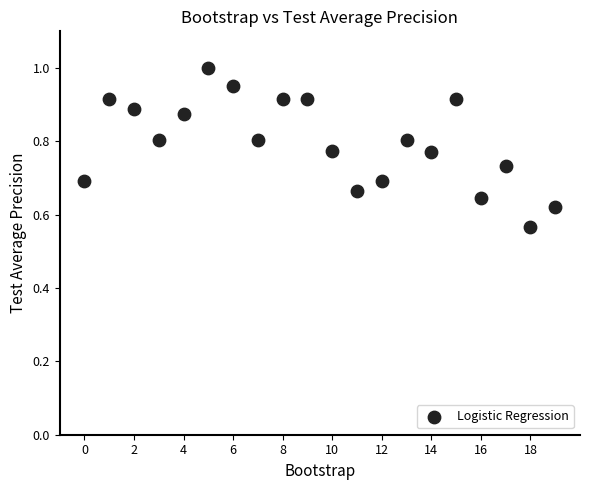

What is the range of Y values (max minus min)?

0.4